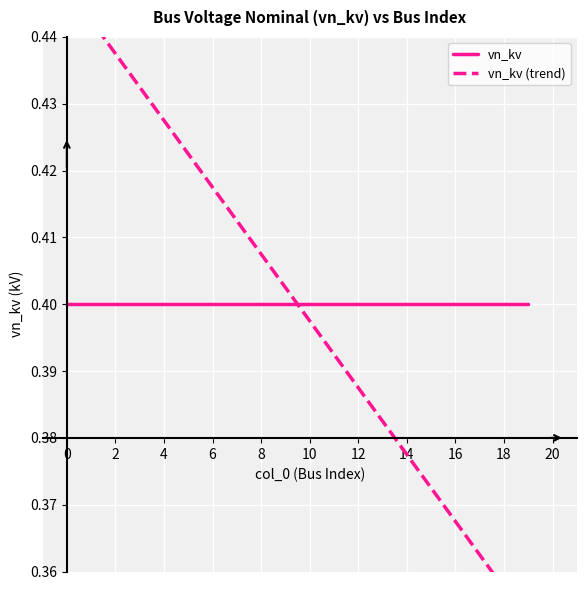

Which category has the lowest value across all series?

19